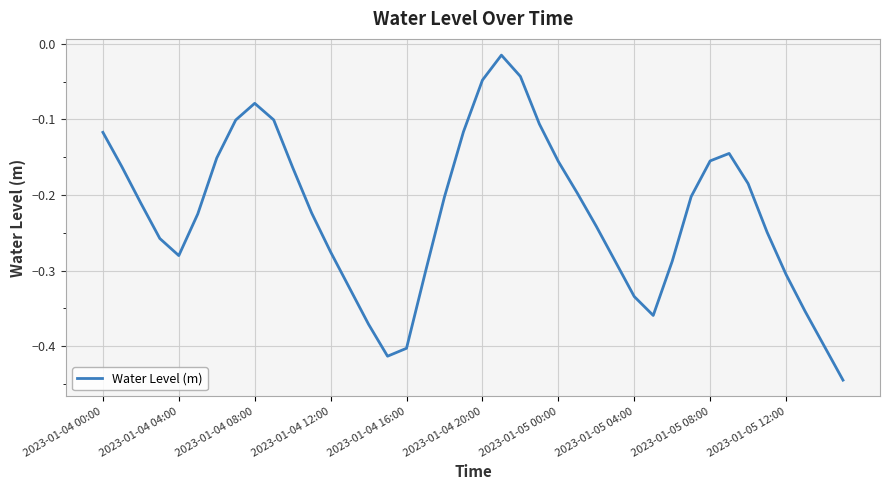

Does the chart have visible grid lines?

Yes